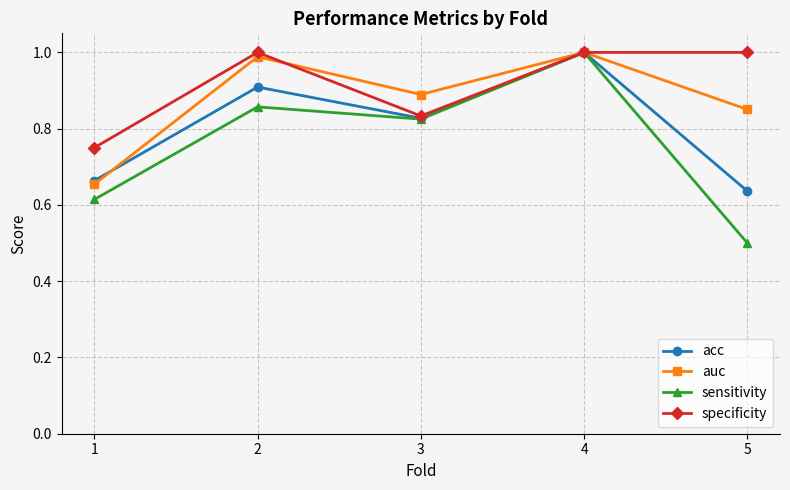

Where is the first local minimum for acc?

3